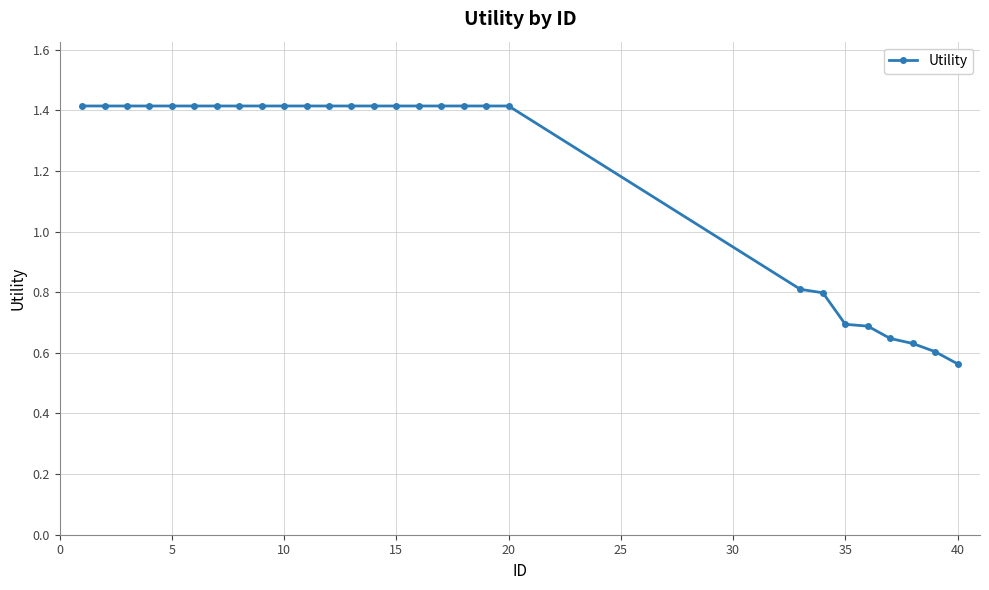

What is the value of the 7th point from the left?

1.4